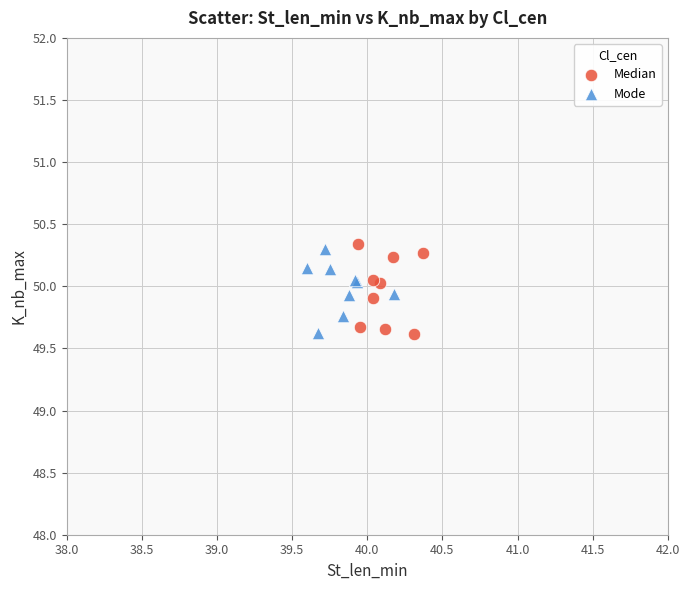

Which series reaches the maximum Y coordinate?

Median